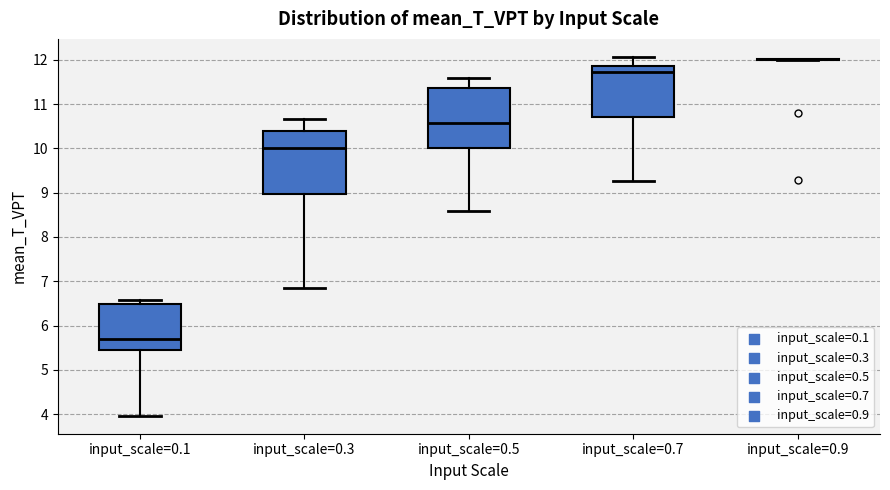

Where does the upper whisker of the box for input_scale=0.7 end on the y-axis? The values are not printed on the chart, so give them approximately, as read against the axis.

12.1